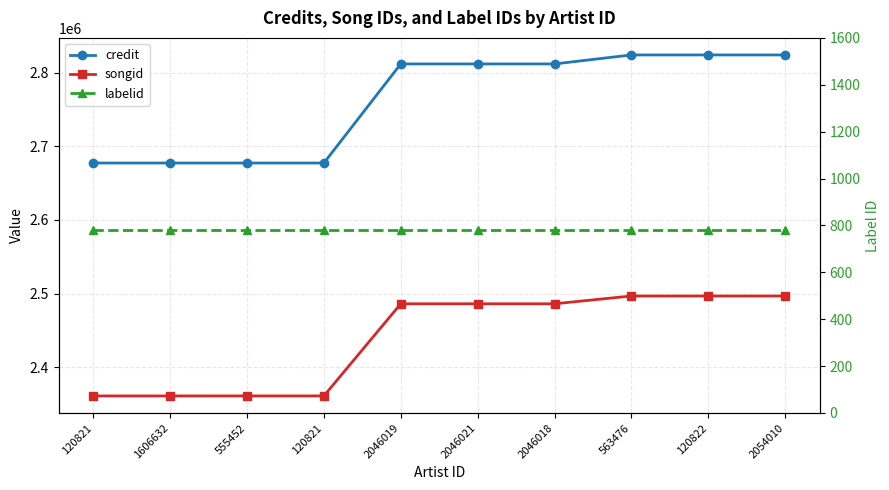

What is the sum of all labelid values?

7820